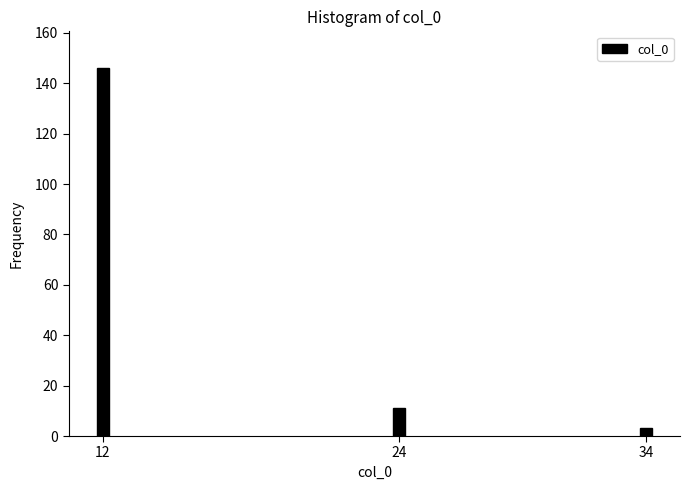

Reading left to right, transcribe all the data shown in this chart.

12=146	24=11	34=3